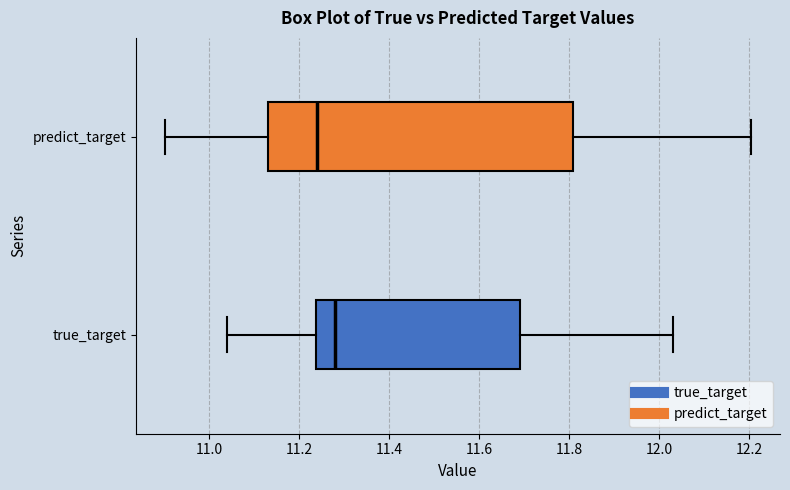

Reading bottom to top, read every box against the x-axis: the position of its median line, the range the box covers, and the ends of its whiskers. The values are not printed on the chart, so give them approximately, as read against the axis.

true_target: median 11.28, box 11.24 to 11.70, whiskers 11.04 to 12.04
predict_target: median 11.24, box 11.14 to 11.80, whiskers 10.90 to 12.20